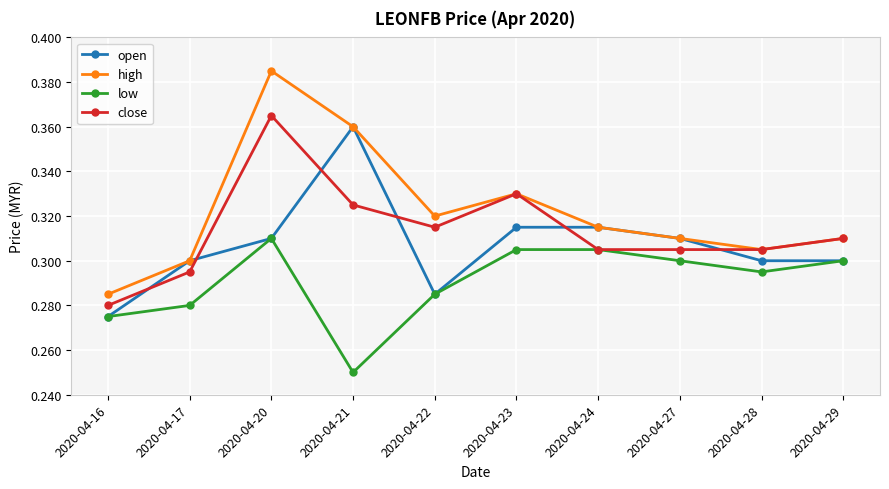

The value of close at 2020-04-20 is 0.6. True or false?

False